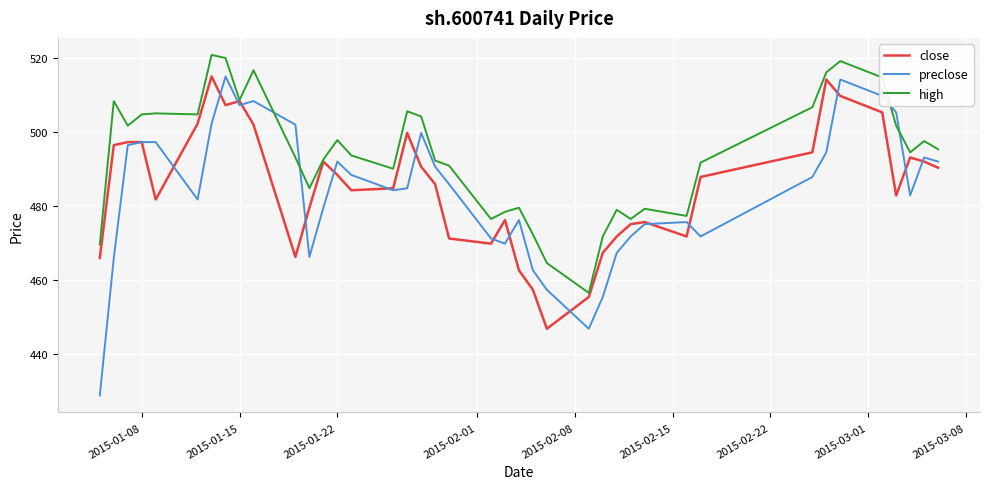

Which series has the largest range (max minus min)?

preclose